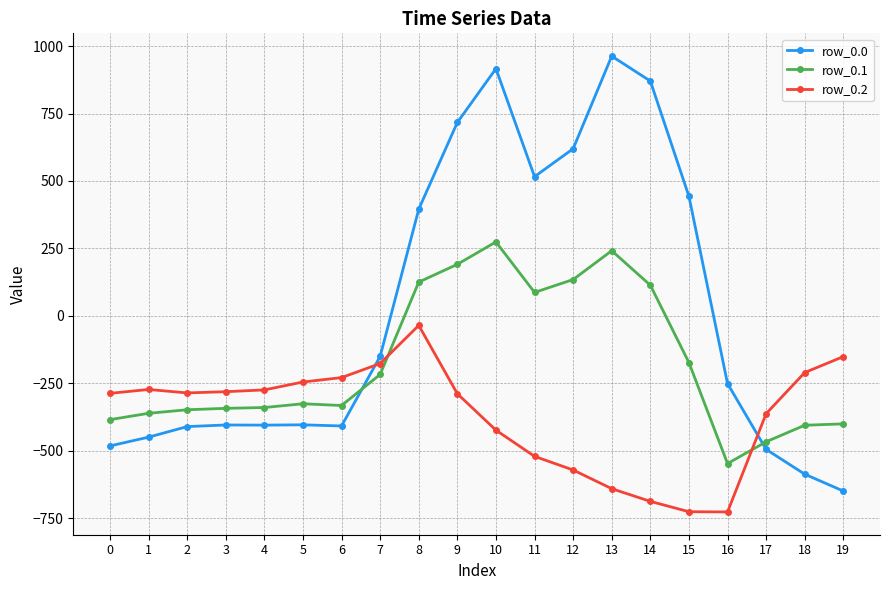

True or false: row_0.1 has more than 2 interior local peaks.

True